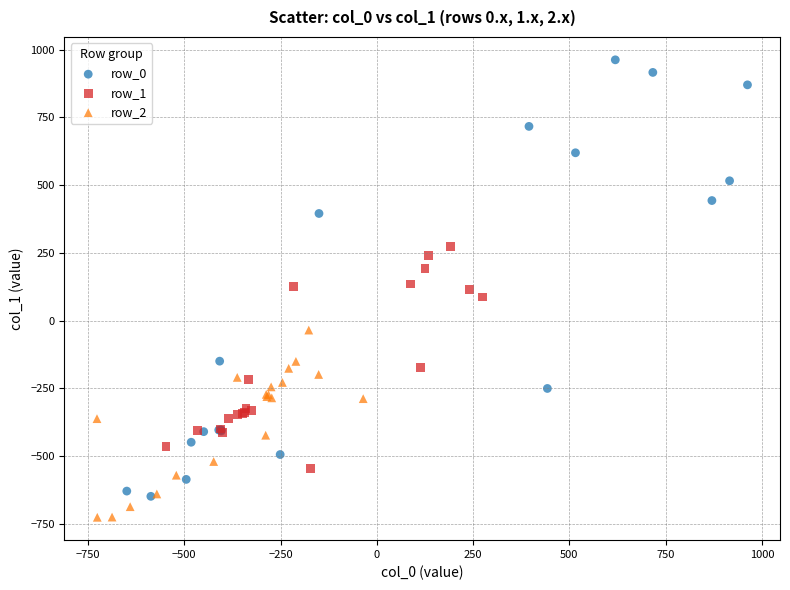

Which series contains the lowest Y value?

row_2